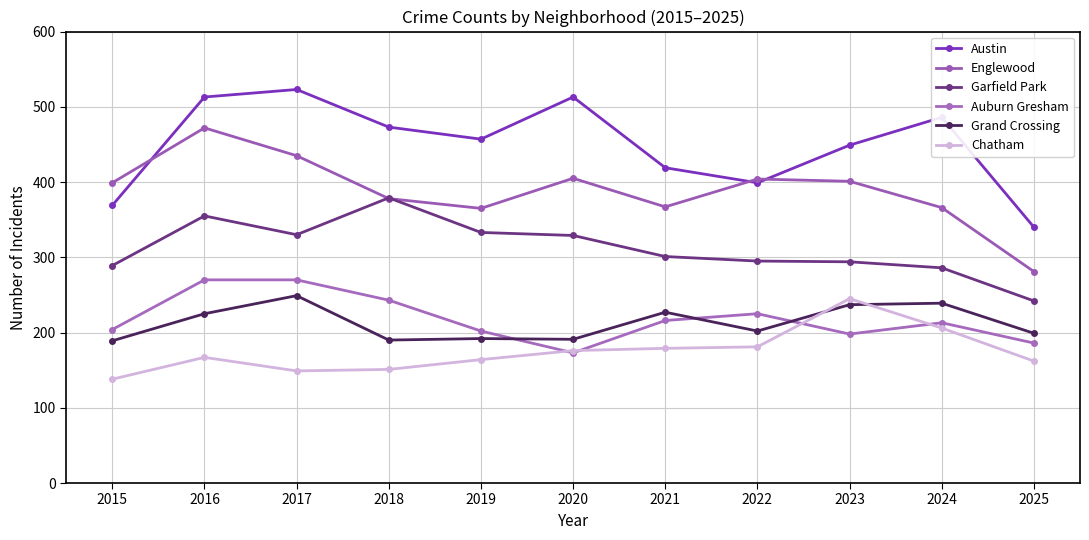

How many data points in Chatham are less than 167?

5